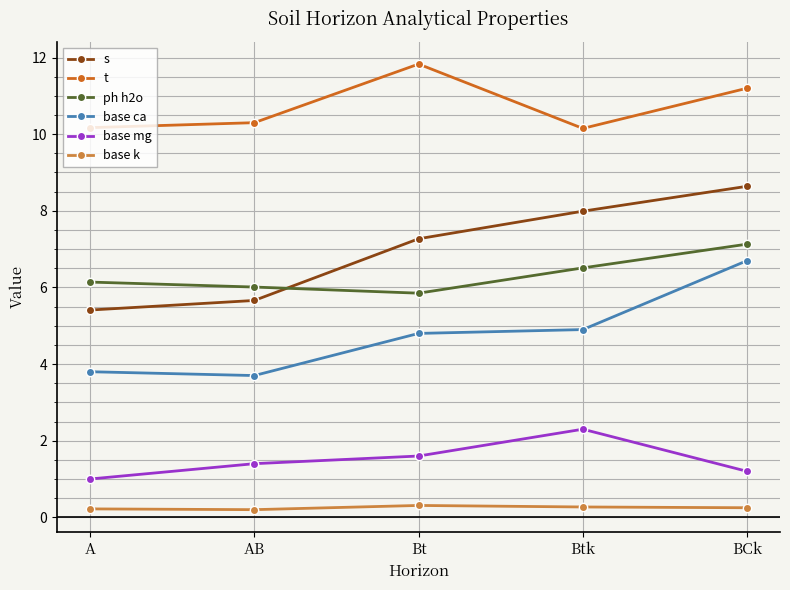

What is the difference between the maximum and minimum values in the base mg series?

1.3